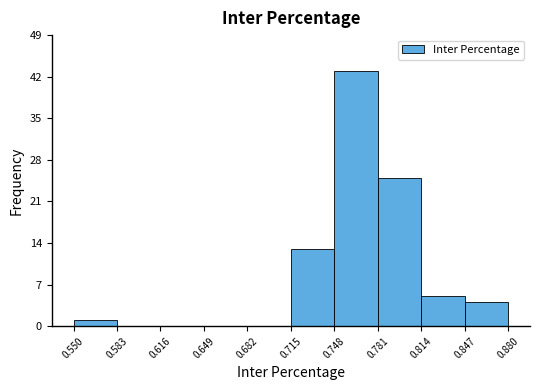

Reading left to right, list every bar in this chart as the range it spans on the x-axis followed by its height. The values are not printed on the chart, so give them approximately, as read against the axis.

0.550 to 0.583: 1
0.583 to 0.616: 0
0.616 to 0.649: 0
0.649 to 0.682: 0
0.682 to 0.715: 0
0.715 to 0.748: 13
0.748 to 0.781: 43
0.781 to 0.814: 25
0.814 to 0.847: 5
0.847 to 0.880: 4